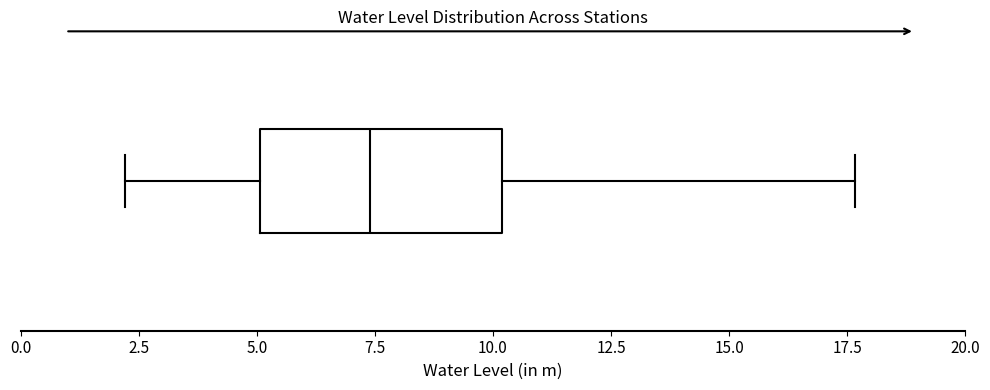

Where does the median line of the box sit on the x-axis? The values are not printed on the chart, so give them approximately, as read against the axis.

7.5